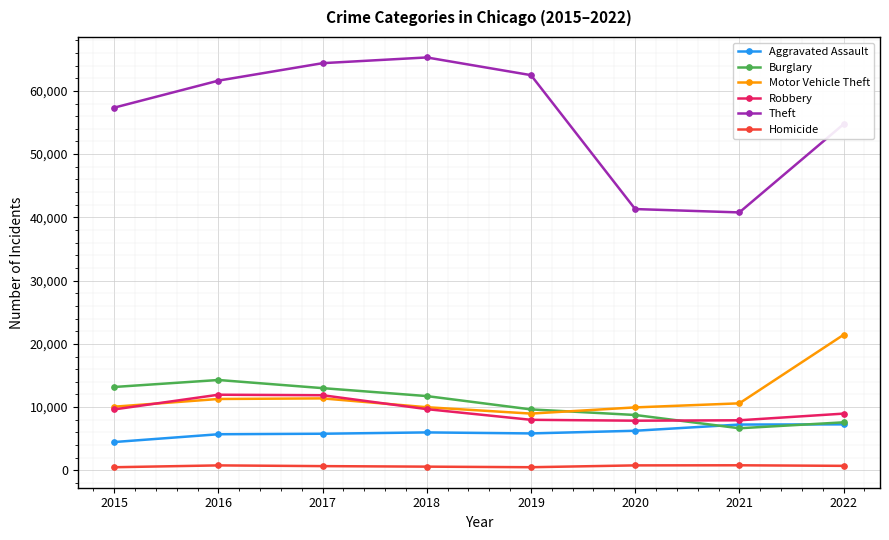

True or false: Homicide and Burglary cross at least once.

False